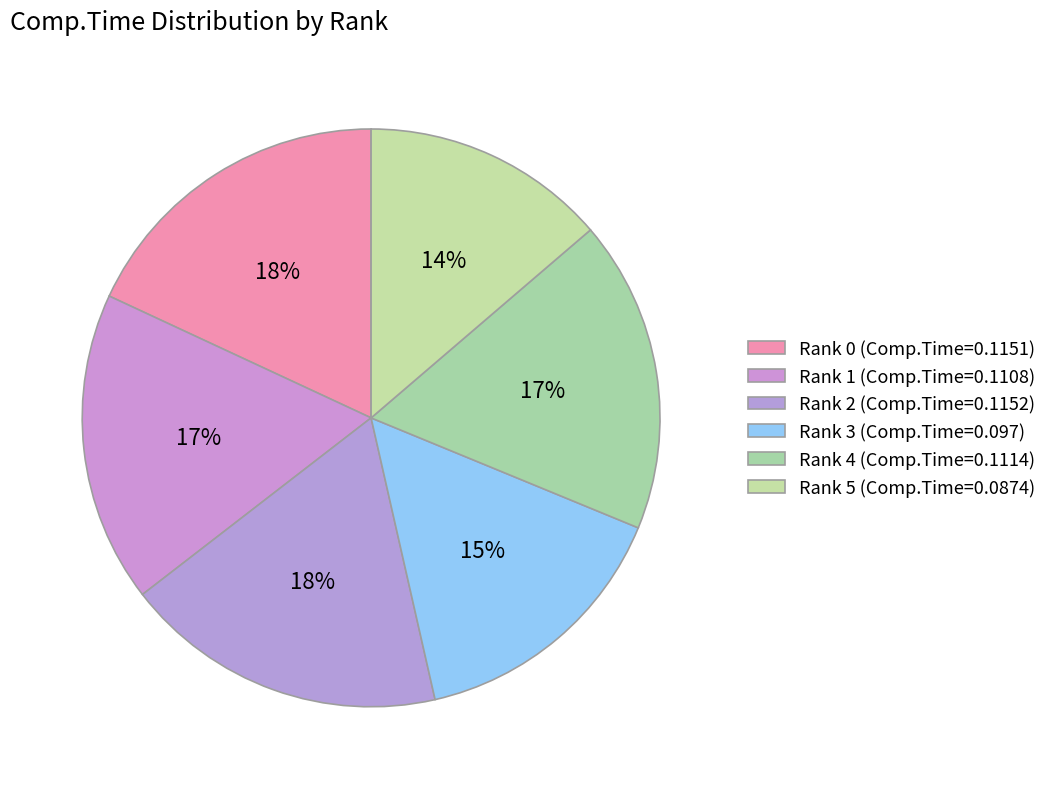

To the nearest percent, what is the difference between the largest and smallest slice percentages?

4%